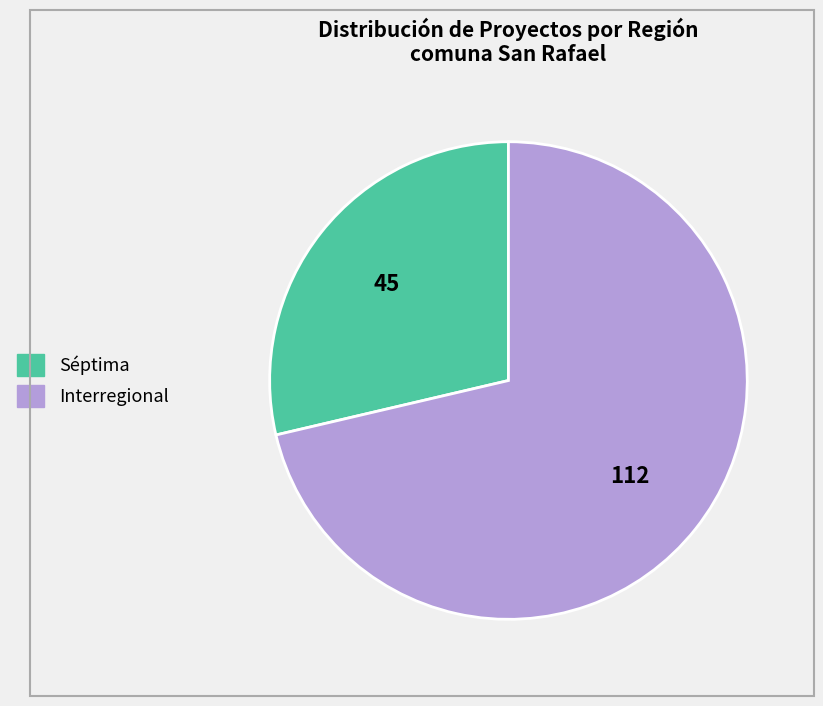

Rank the categories by value from highest to lowest.

Interregional, Séptima